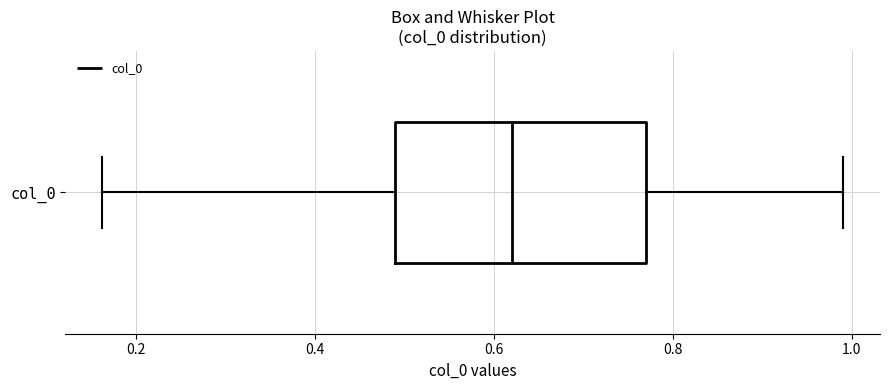

Transcribe this box plot: give where the median line is, the range the box spans, and where the two whiskers end, as read against the x-axis. The values are not printed on the chart, so give them approximately, as read against the axis.

median 0.62, box 0.50 to 0.78, whiskers 0.16 to 1.00